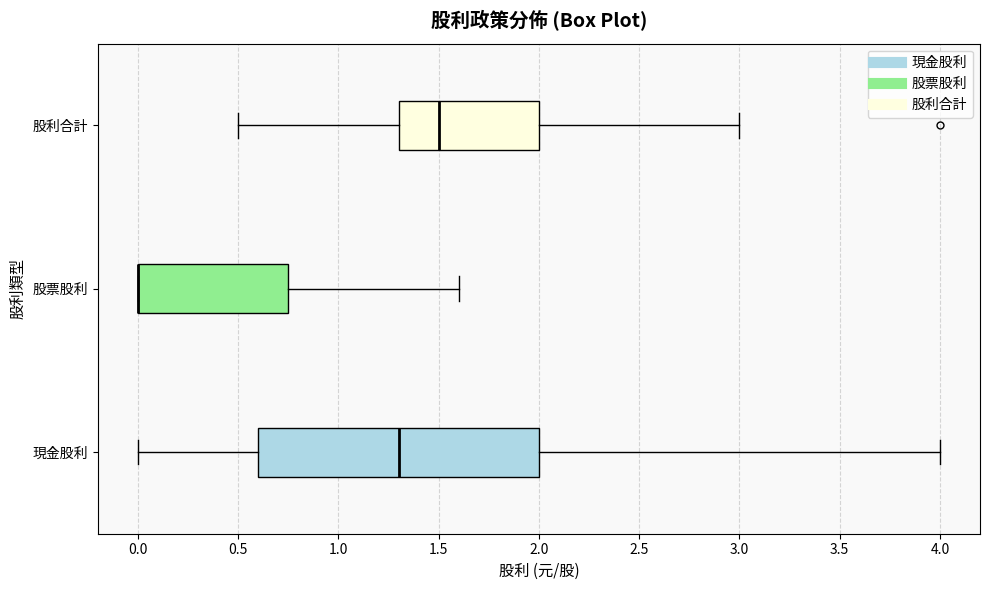

Where does the right whisker of the box for 股票股利 end on the x-axis? The values are not printed on the chart, so give them approximately, as read against the axis.

1.60